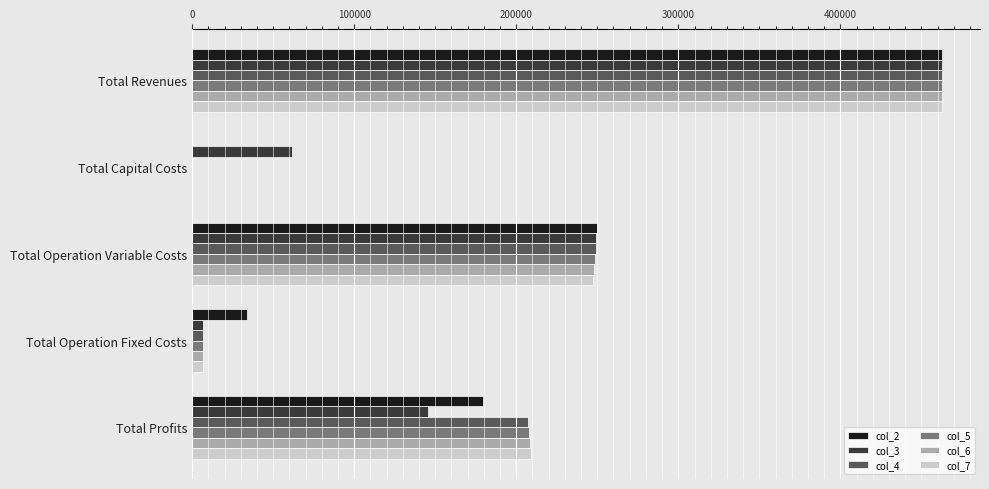

Between Total Capital Costs and Total Operation Variable Costs, which series saw the biggest shift?

col_2